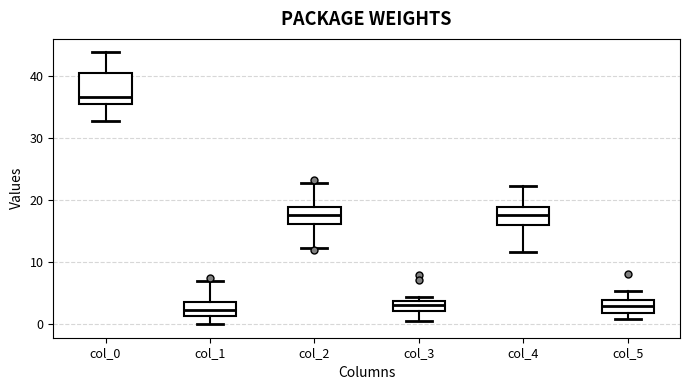

Reading left to right, read every box against the y-axis: the position of its median line, the range the box covers, and the ends of its whiskers. The values are not printed on the chart, so give them approximately, as read against the axis.

col_0: median 37, box 35 to 40, whiskers 33 to 44
col_1: median 2, box 1 to 4, whiskers 0 to 7
col_2: median 18, box 16 to 19, whiskers 12 to 23
col_3: median 3, box 2 to 4, whiskers 0 to 4 (just above the box's upper edge)
col_4: median 18, box 16 to 19, whiskers 12 to 22
col_5: median 3, box 2 to 4, whiskers 1 to 5